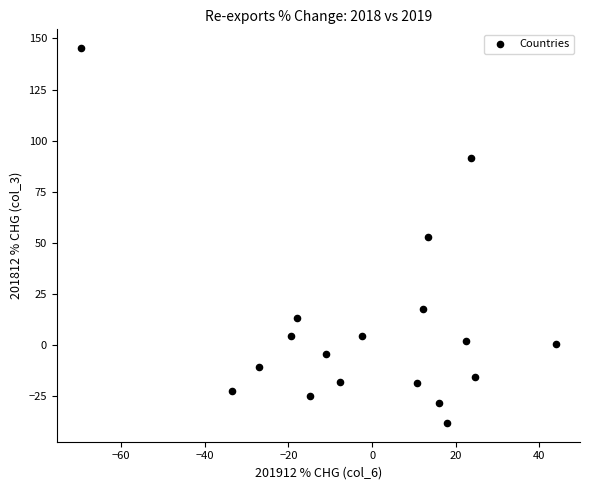

What is the range of X values (max minus min)?

113.7